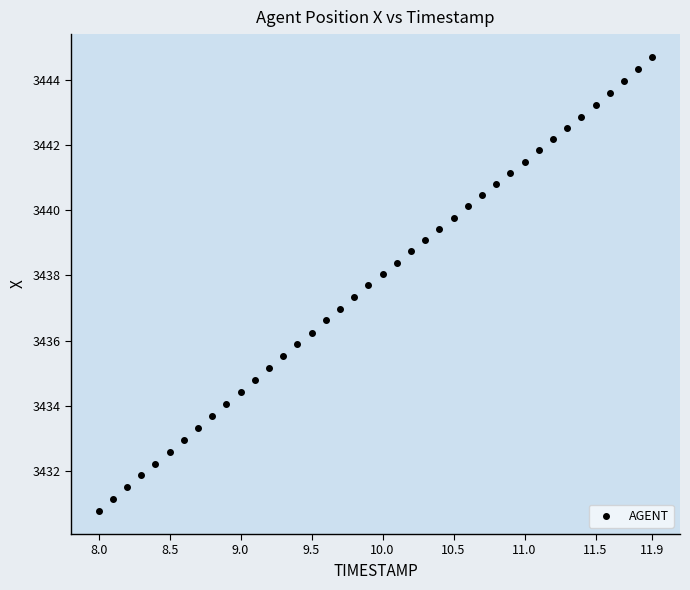

What is the range of Y values (max minus min)?

13.9